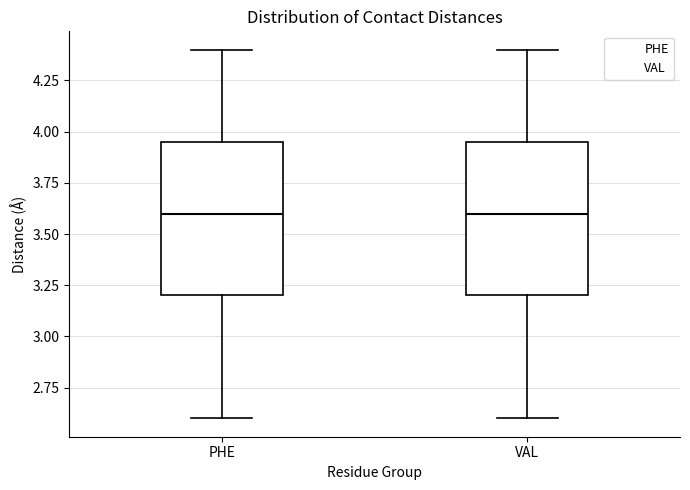

Reading left to right, read every box against the y-axis: the position of its median line, the range the box covers, and the ends of its whiskers. The values are not printed on the chart, so give them approximately, as read against the axis.

PHE: median 3.60, box 3.20 to 3.95, whiskers 2.60 to 4.40
VAL: median 3.60, box 3.20 to 3.95, whiskers 2.60 to 4.40